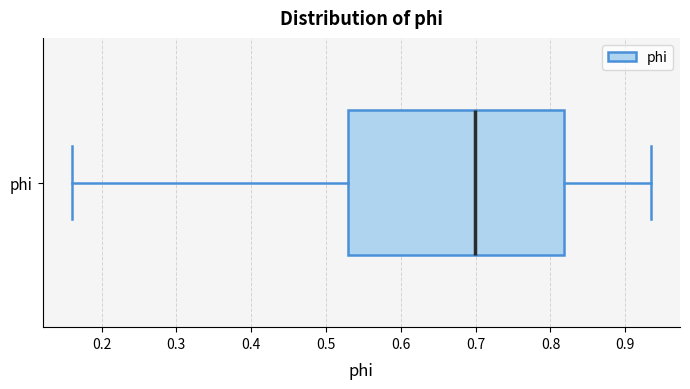

Read this box plot against the x-axis: the position of the median line, the range covered by the box, and the ends of both whiskers. The values are not printed on the chart, so give them approximately, as read against the axis.

median 0.70, box 0.53 to 0.82, whiskers 0.16 to 0.93